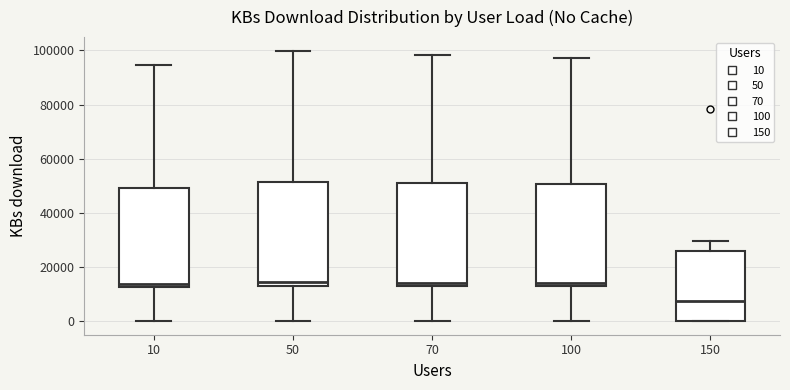

Reading left to right, read every box against the y-axis: the position of its median line, the range the box covers, and the ends of its whiskers. The values are not printed on the chart, so give them approximately, as read against the axis.

10: median 14000, box 12000 to 50000, whiskers 0 to 94000
50: median 14000 (just above the box's lower edge), box 14000 to 52000, whiskers 0 to 100000
70: median 14000, box 12000 to 52000, whiskers 0 to 98000
100: median 14000, box 12000 to 50000, whiskers 0 to 98000
150: median 8000, box 0 to 26000, whiskers 0 to 30000